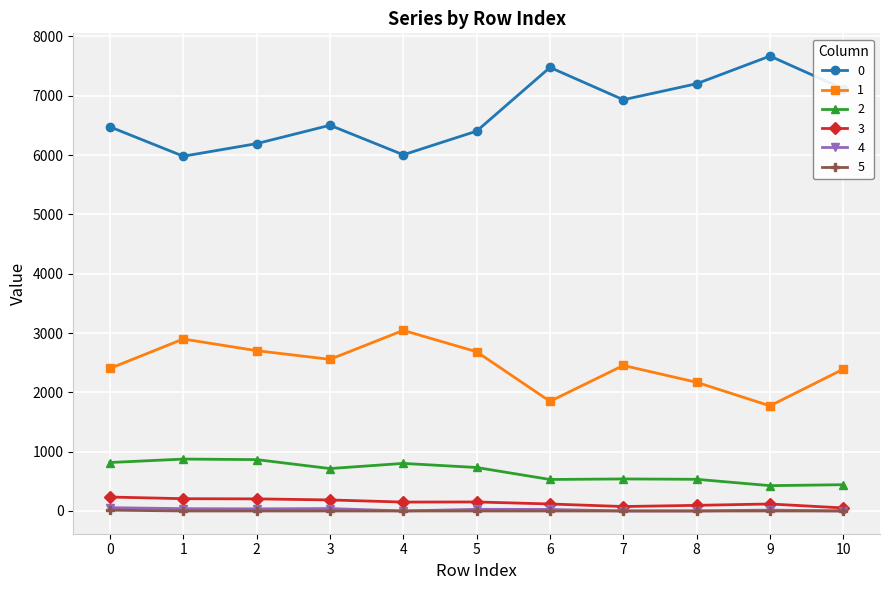

What is the greatest value displayed?

7668